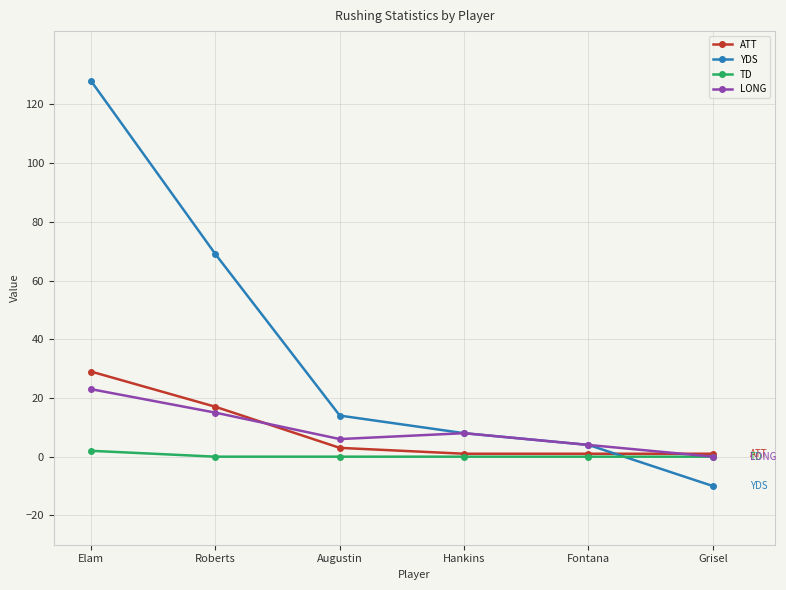

Which series has the largest range (max minus min)?

YDS